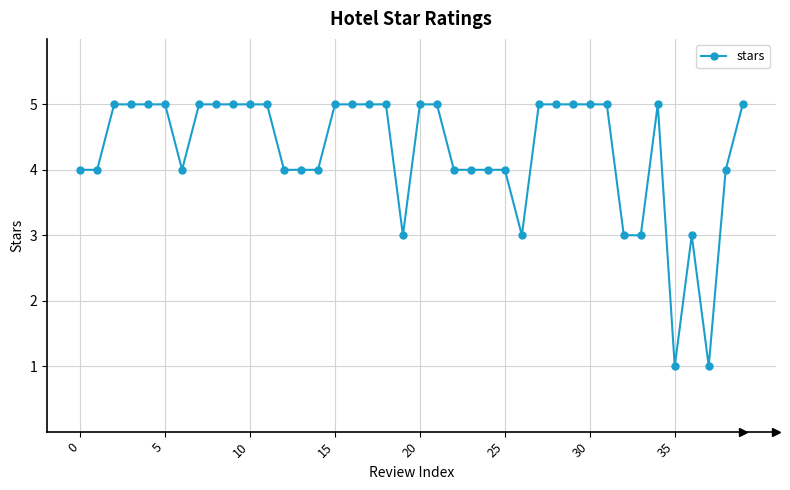

What is the greatest value displayed?

5